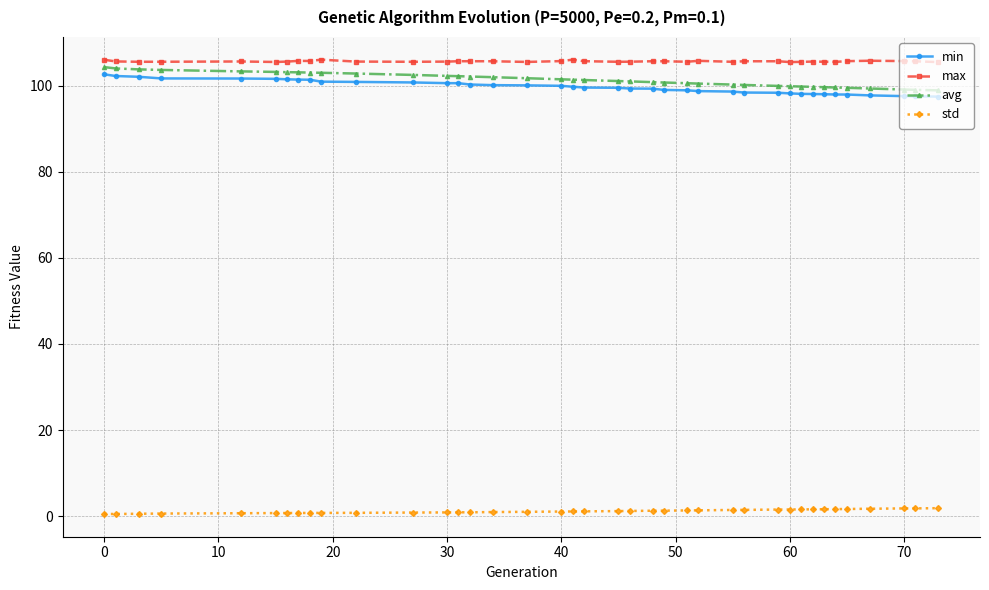

How many lines are shown in the chart?

4